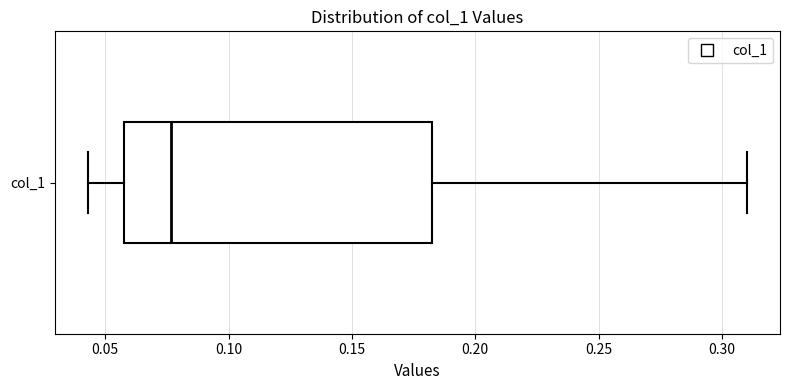

Transcribe this box plot: give where the median line is, the range the box spans, and where the two whiskers end, as read against the x-axis. The values are not printed on the chart, so give them approximately, as read against the axis.

median 0.075, box 0.060 to 0.185, whiskers 0.045 to 0.310